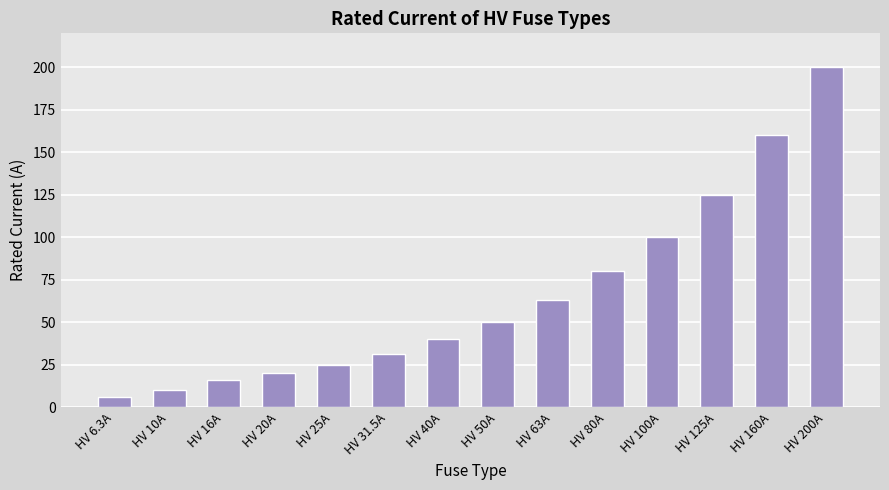

What is the value of the 3rd bar from the left?

16.0